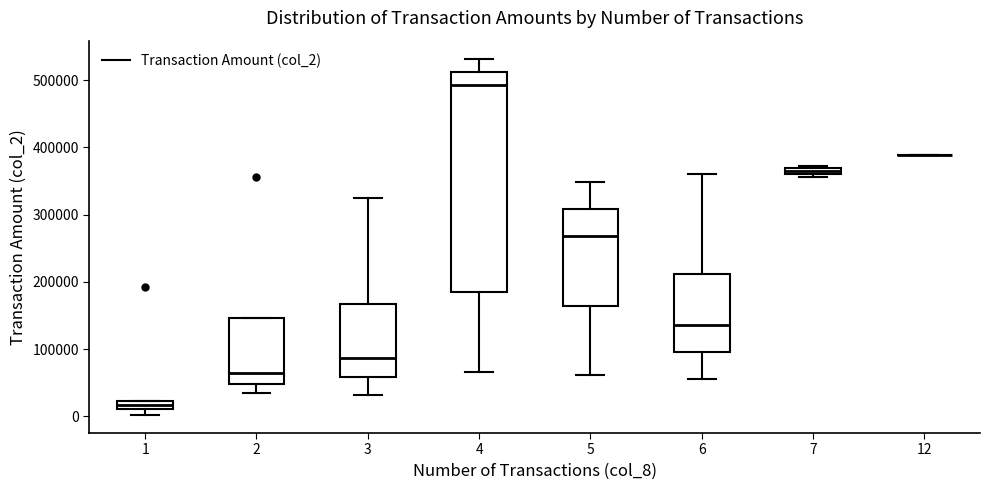

Comparing the boxes themselves (not the whiskers), which one is the tallest?

4